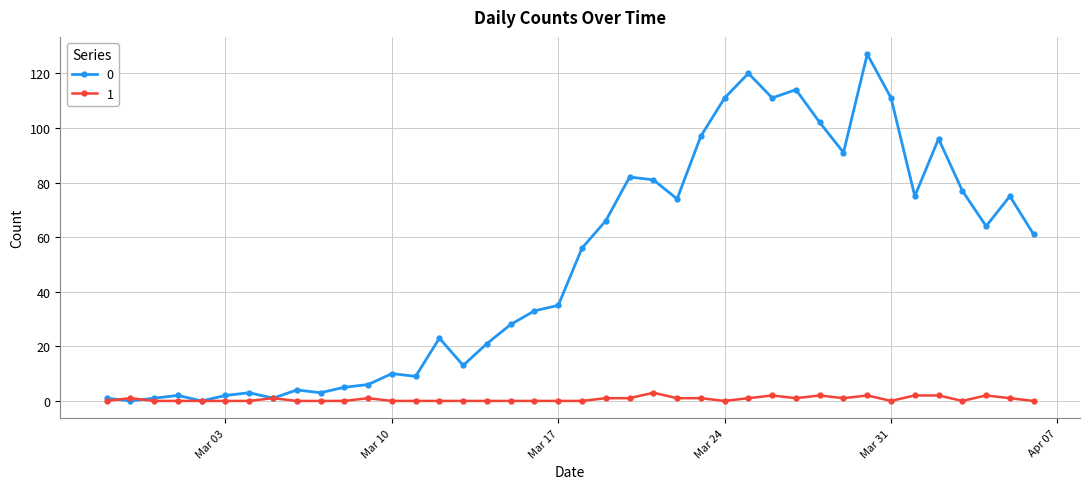

Reading right to left, transcribe all the data shown in this chart.

0: 61	75	64	77	96	75	111	127	91	102	114	111	120	111	97	74	81	82	66	56	35	33	28	21	13	23	9	10	6	5	3	4	1	3	2	0	2	1	0	1
1: 0	1	2	0	2	2	0	2	1	2	1	2	1	0	1	1	3	1	1	0	0	0	0	0	0	0	0	0	1	0	0	0	1	0	0	0	0	0	1	0